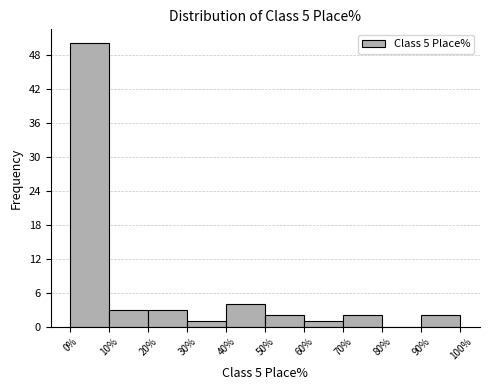

Reading left to right, transcribe this chart: for each bar, give the range it covers on the x-axis and its height. The values are not printed on the chart, so give them approximately, as read against the axis.

0% to 10%: 50
10% to 20%: 3
20% to 30%: 3
30% to 40%: 1
40% to 50%: 4
50% to 60%: 2
60% to 70%: 1
70% to 80%: 2
80% to 90%: 0
90% to 100%: 2